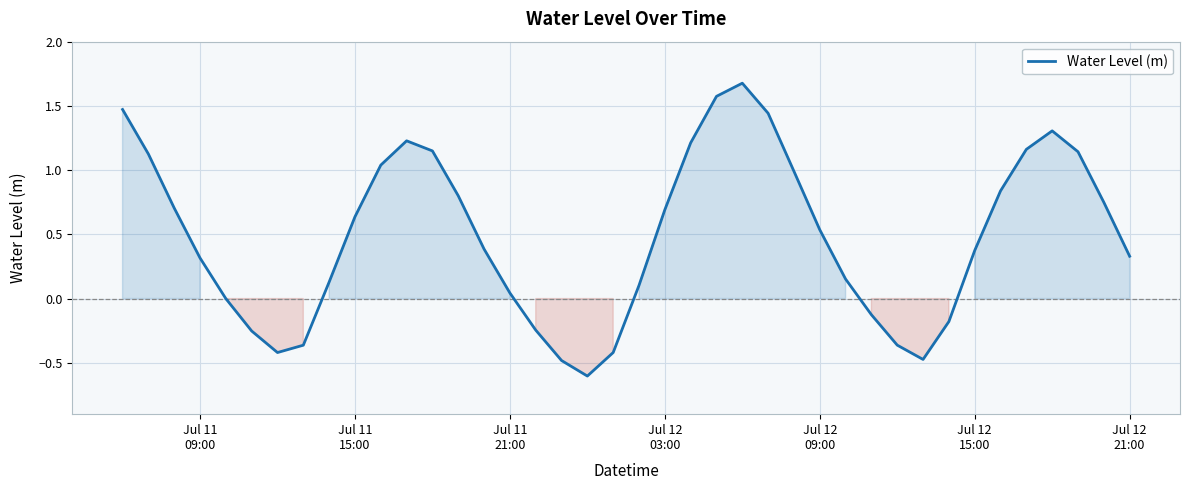

What is the minimum value shown in the chart?

-0.6